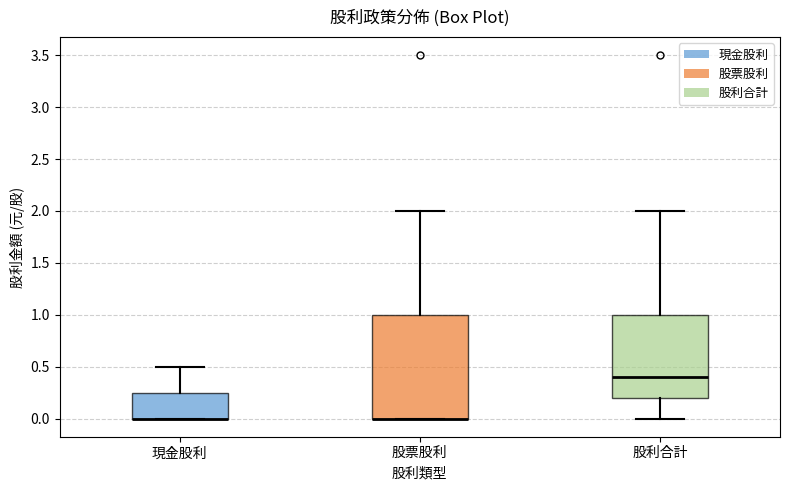

Reading left to right, read every box against the y-axis: the position of its median line, the range the box covers, and the ends of its whiskers. The values are not printed on the chart, so give them approximately, as read against the axis.

現金股利: median 0.00 (drawn on the box's lower edge), box 0.00 to 0.25, whiskers 0.00 to 0.50
股票股利: median 0.00 (drawn on the box's lower edge), box 0.00 to 1.00, whiskers 0.00 to 2.00
股利合計: median 0.40, box 0.20 to 1.00, whiskers 0.00 to 2.00